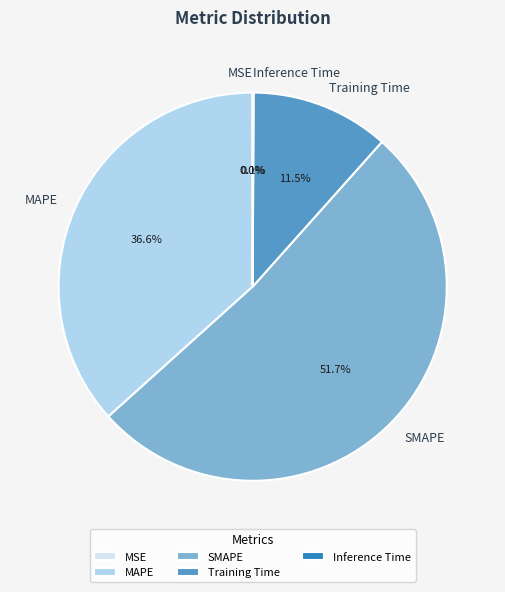

What percentage is NOT represented by Training Time?

88.5%